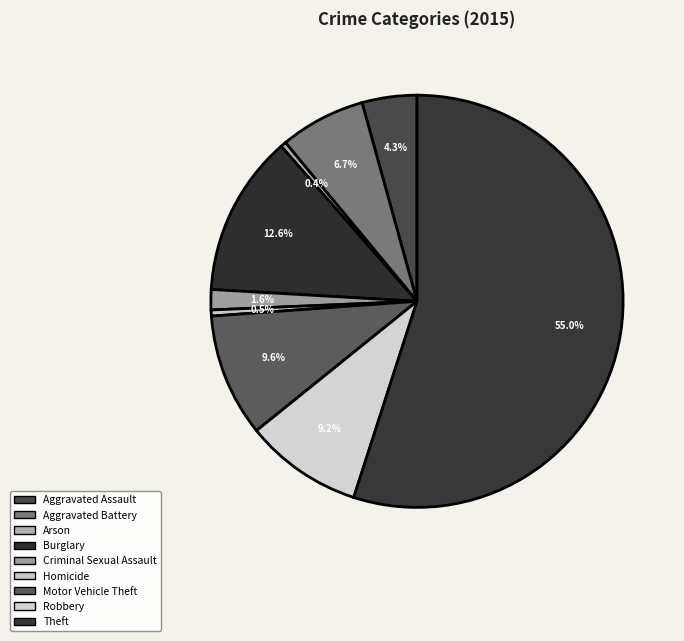

Does any single category account for the majority?

Yes